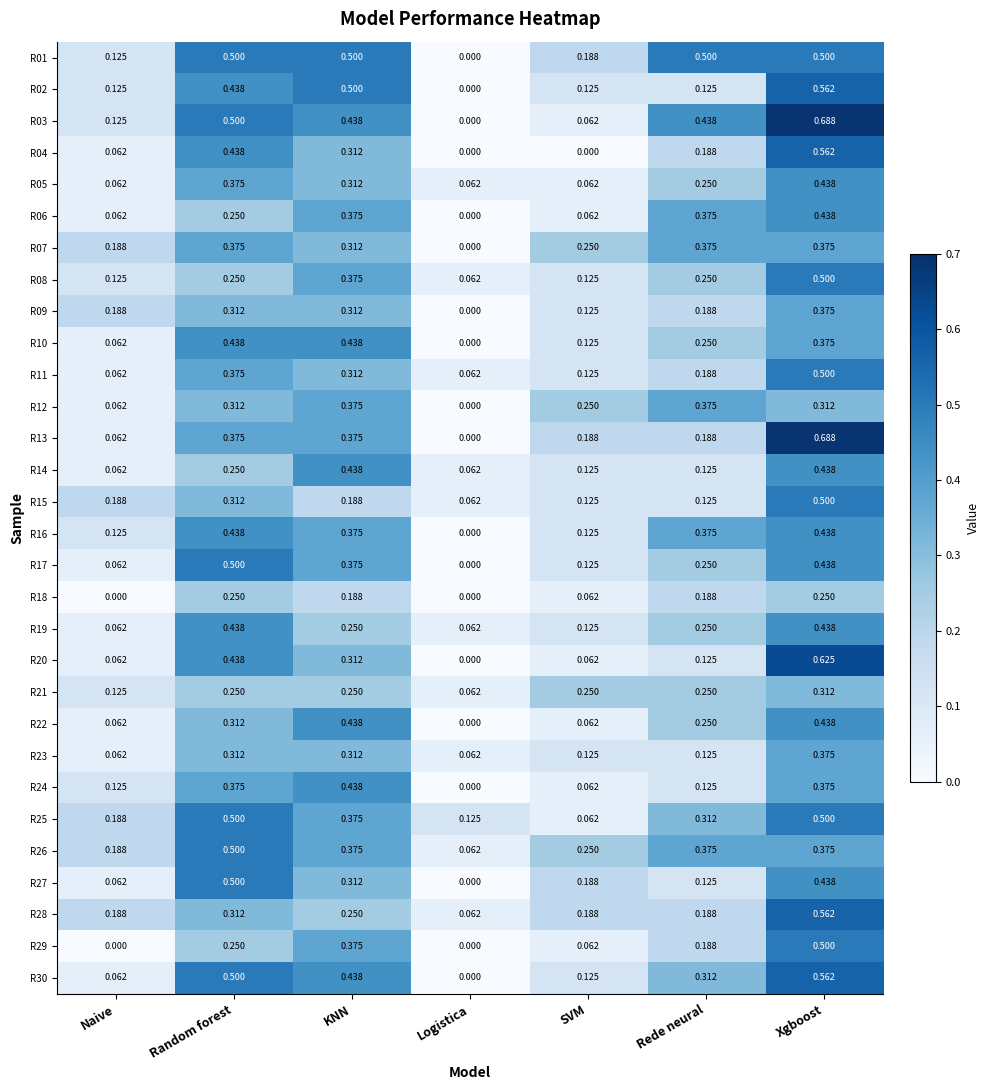

List the labels in order of R30 value, smallest first.

Logistica, Naive, SVM, Rede neural, KNN, Random forest, Xgboost